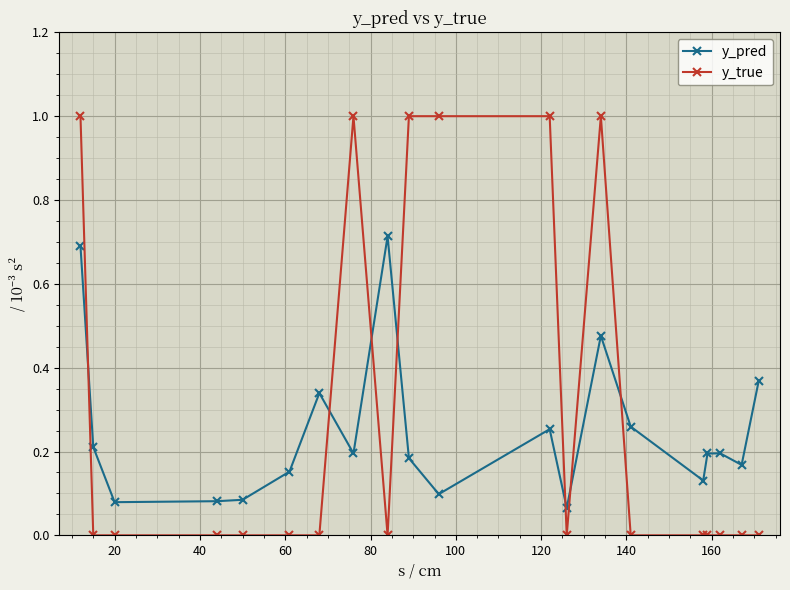

Rank the series by their average value, from highest to lowest.

y_true, y_pred